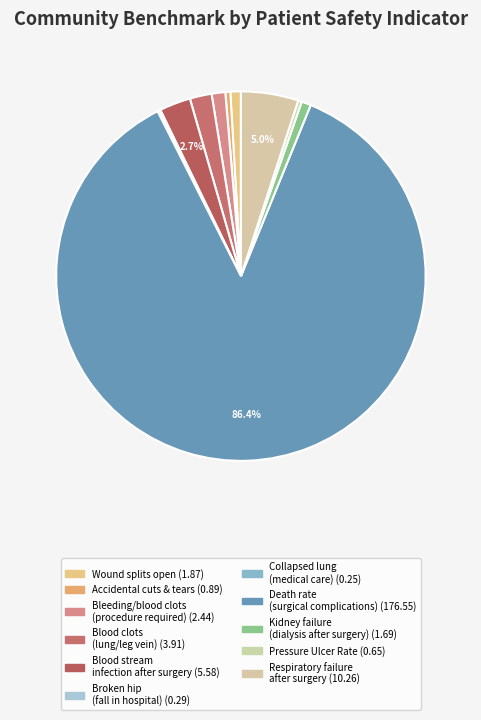

To the nearest percent, what is the average slice percentage?

9%